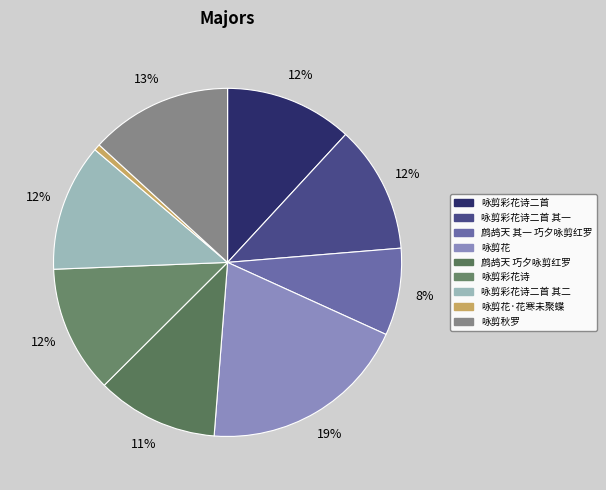

Count the number of slices in the pie.

9